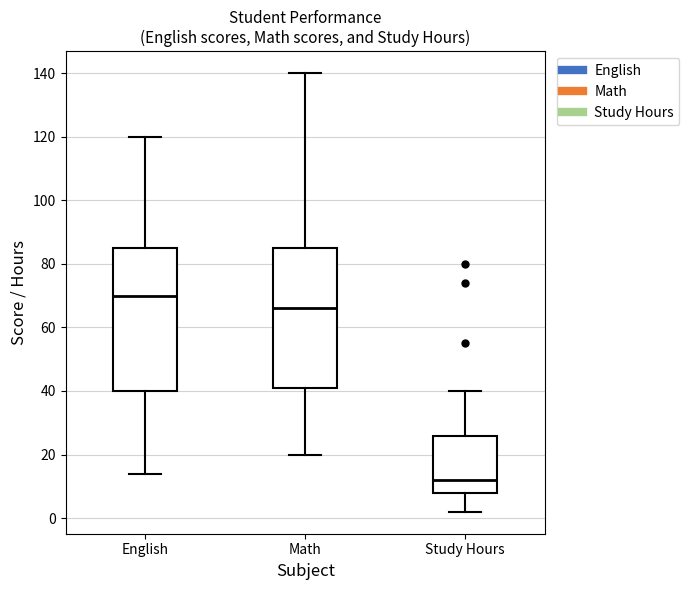

Reading left to right, transcribe this box plot: for each box, give where its median line is, the range the box spans, and where its two whiskers end, as read against the y-axis. The values are not printed on the chart, so give them approximately, as read against the axis.

English: median 70, box 40 to 86, whiskers 14 to 120
Math: median 66, box 42 to 86, whiskers 20 to 140
Study Hours: median 12, box 8 to 26, whiskers 2 to 40